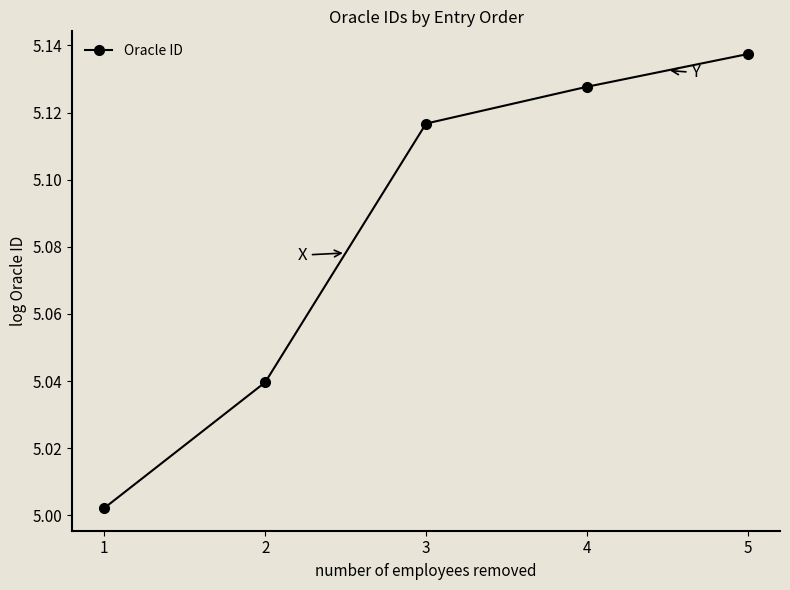

What is the sum of all values?

25.4